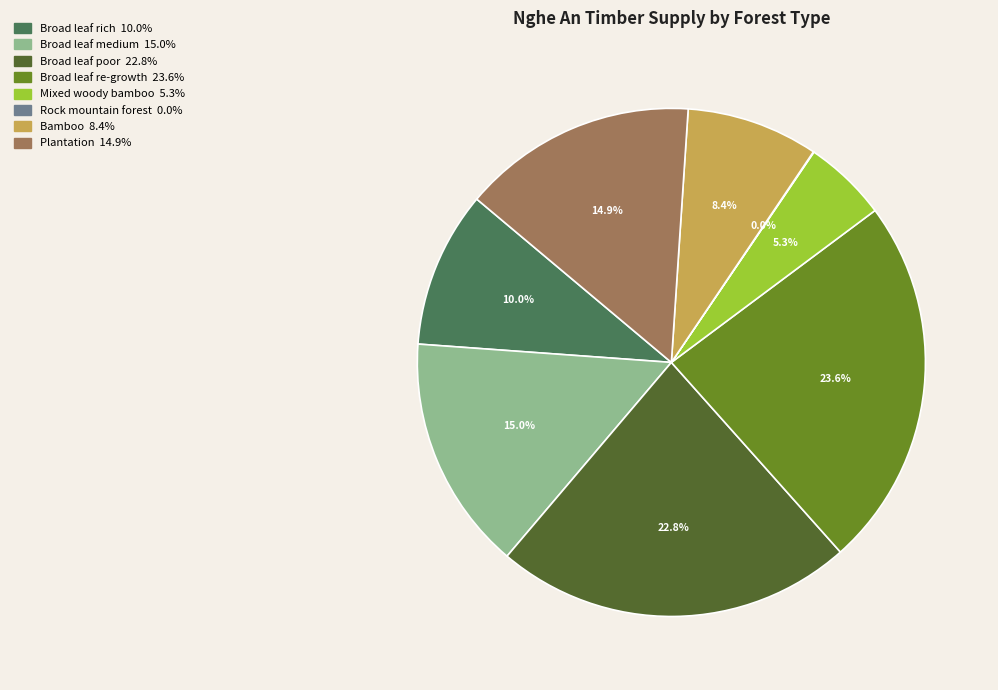

Is it true that Broad leaf rich is 10% of the pie?

True